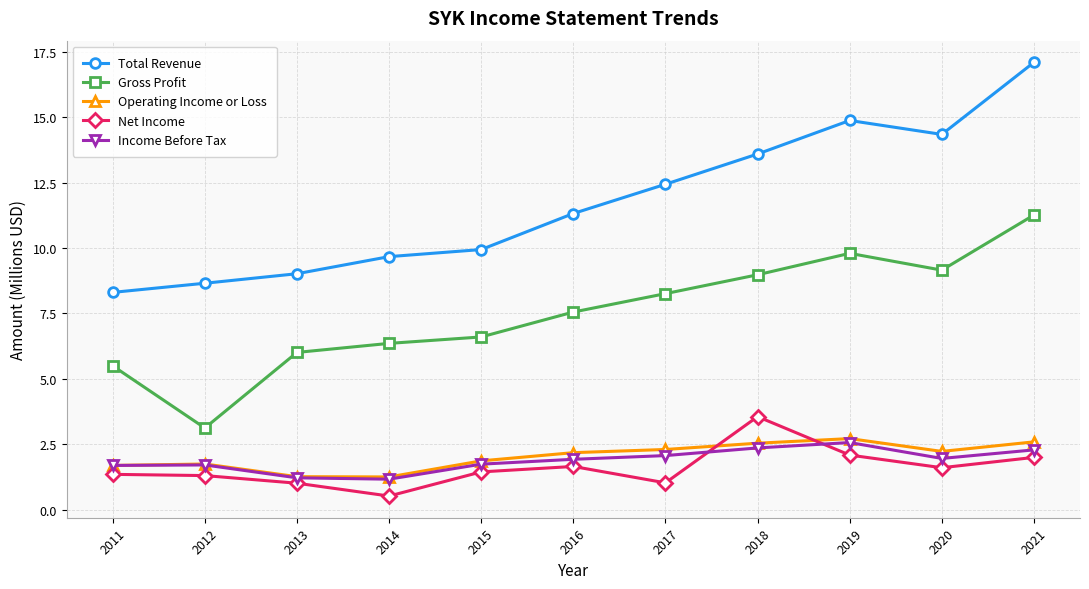

How many values in the Gross Profit series are below 7?

5